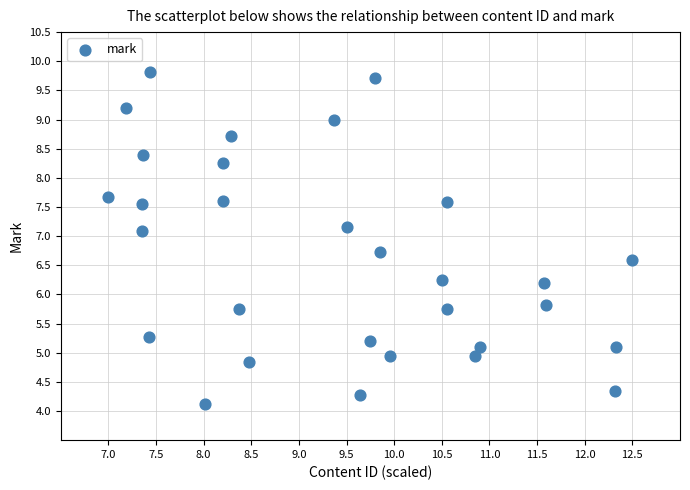

What is the range of X values (max minus min)?

5.5